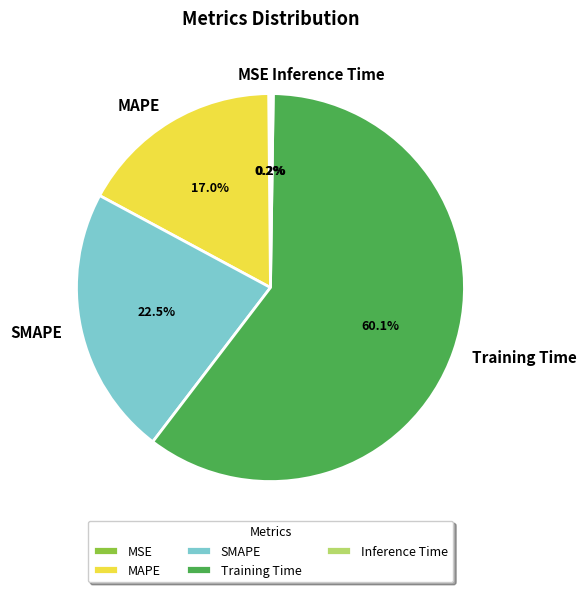

Between Training Time and SMAPE, which is larger?

Training Time